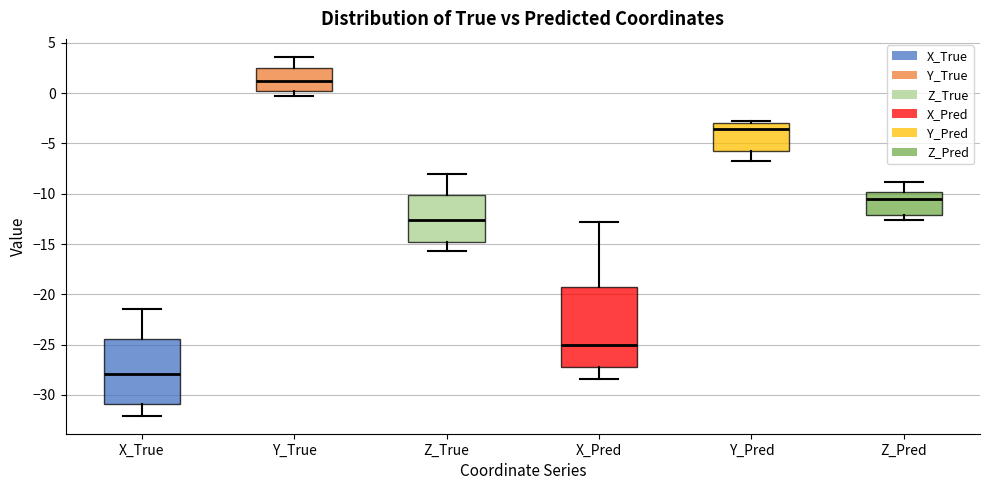

Reading left to right, read every box against the y-axis: the position of its median line, the range the box covers, and the ends of its whiskers. The values are not printed on the chart, so give them approximately, as read against the axis.

X_True: median -28.0, box -31.0 to -24.5, whiskers -32.0 to -21.5
Y_True: median 1.5, box 0.0 to 2.5, whiskers -0.5 to 3.5
Z_True: median -12.5, box -15.0 to -10.0, whiskers -15.5 to -8.0
X_Pred: median -25.0, box -27.5 to -19.0, whiskers -28.5 to -13.0
Y_Pred: median -3.5, box -5.5 to -3.0, whiskers -7.0 to -2.5
Z_Pred: median -10.5, box -12.0 to -10.0, whiskers -12.5 to -9.0